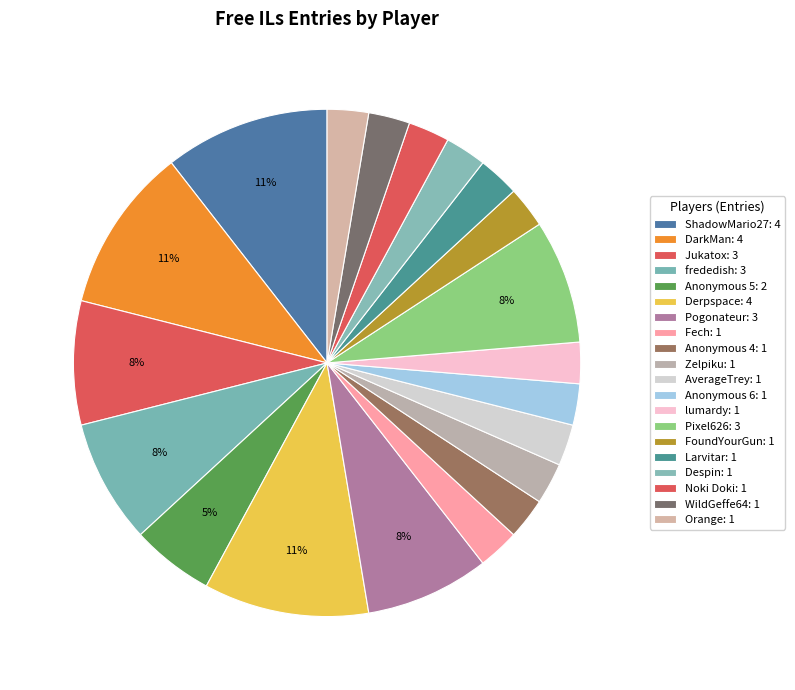

Do Larvitar and frededish together represent more than half of the pie?

No